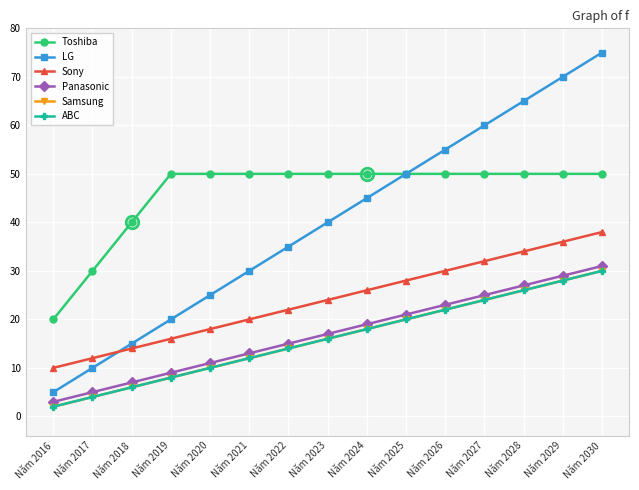

True or false: Panasonic and LG cross at least once.

False